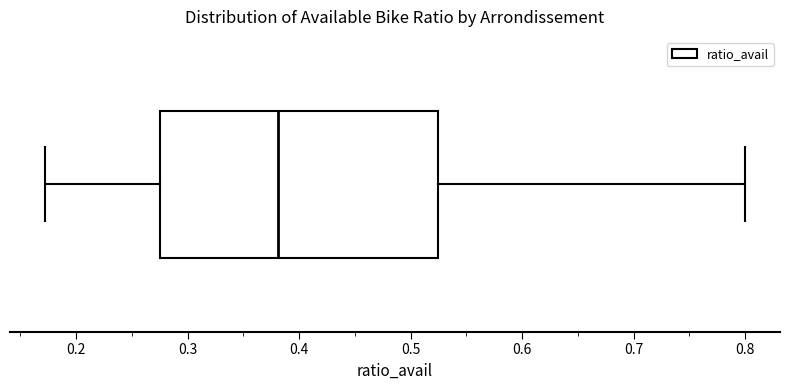

Where does the right whisker of the box end on the x-axis? The values are not printed on the chart, so give them approximately, as read against the axis.

0.80